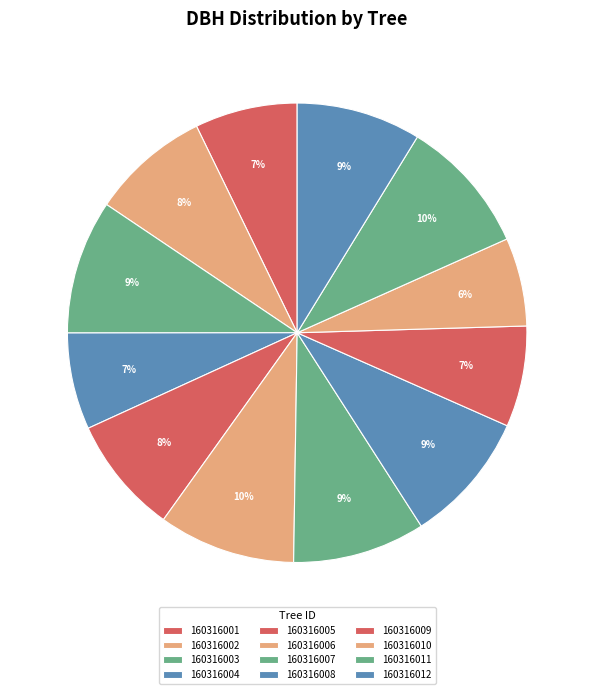

What portion of the pie excludes 160316003?

90.6%